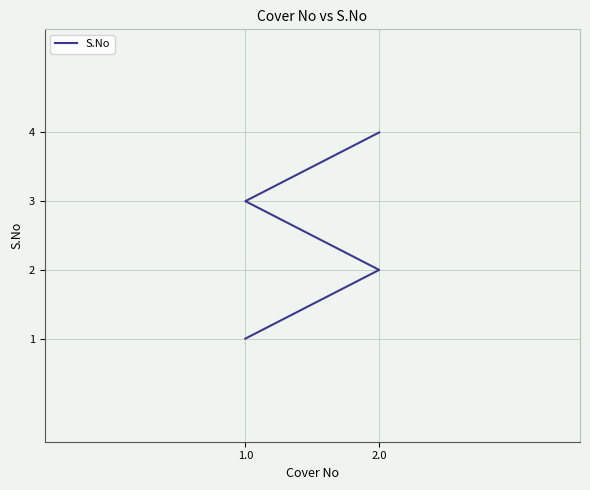

Where is the data nearest to the value 2?

2.0